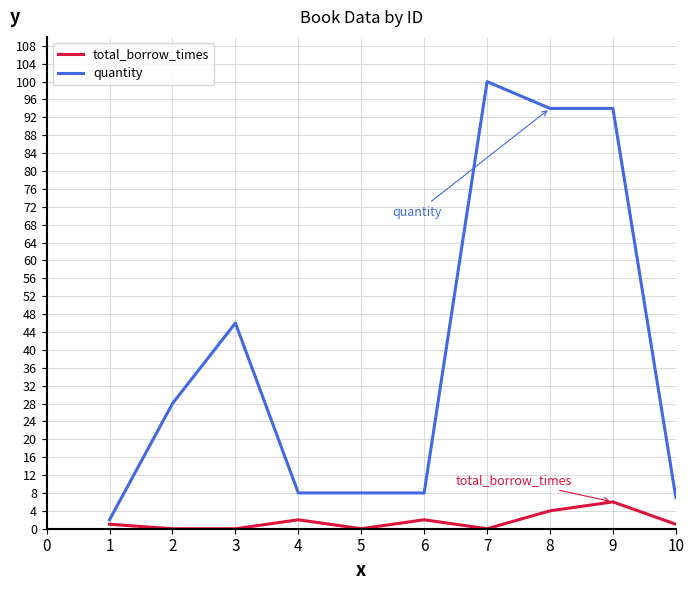

Rank the series by their maximum value, from lowest to highest.

total_borrow_times, quantity